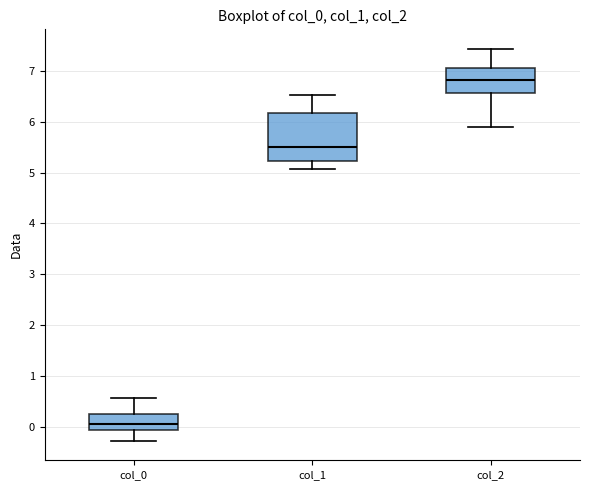

Which box is the tallest, from its lower edge to its upper edge?

col_1